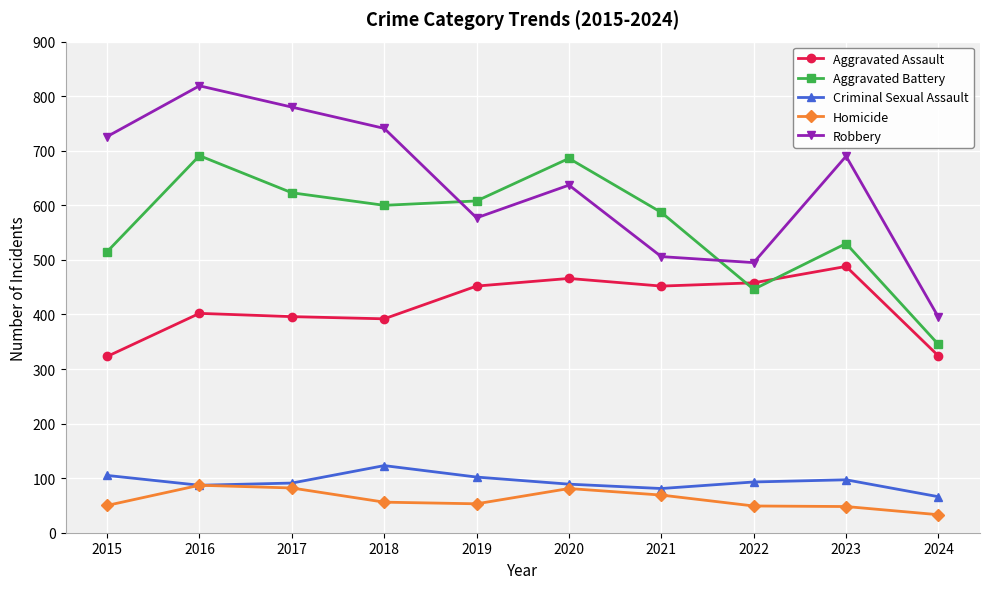

What is the highest value of the Aggravated Battery series?

691